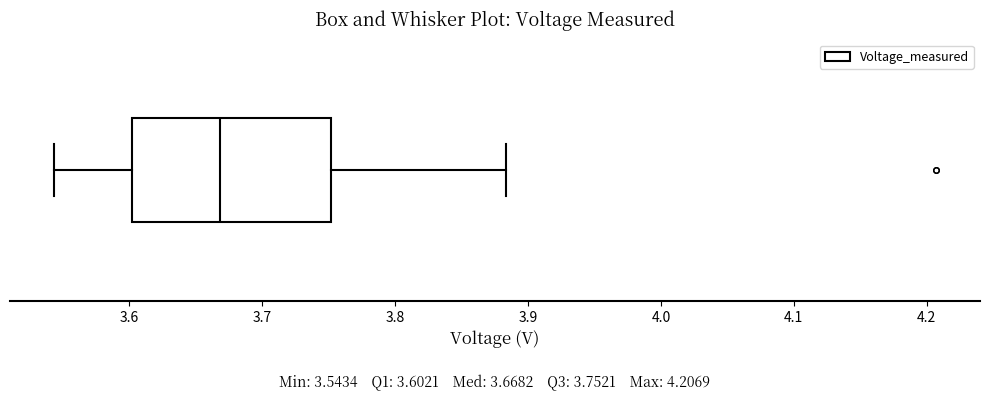

Where is the right edge of the box on the x-axis? The values are not printed on the chart, so give them approximately, as read against the axis.

3.75